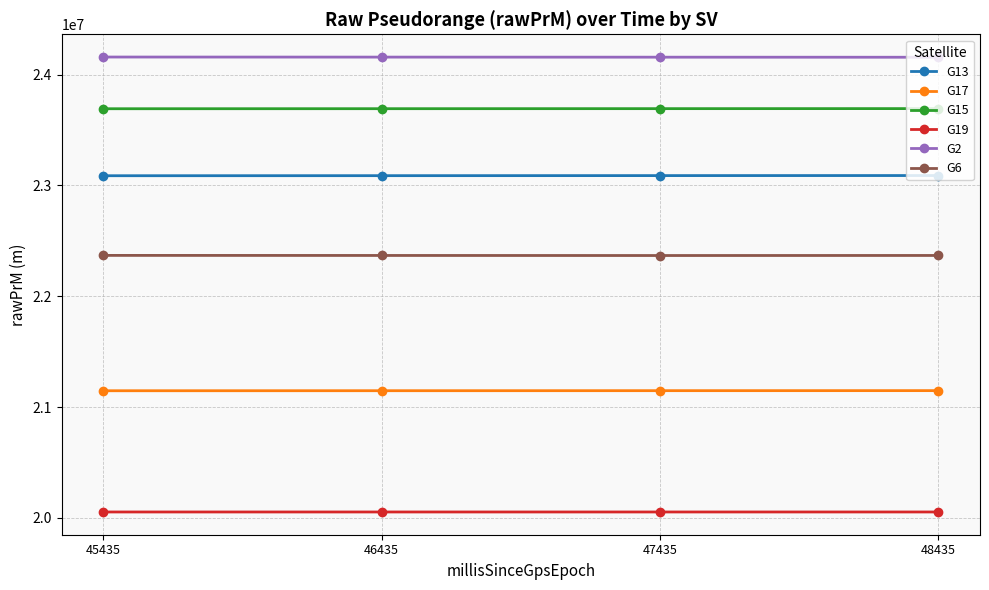

What is the difference between the maximum and minimum values in the G15 series?

1211.5